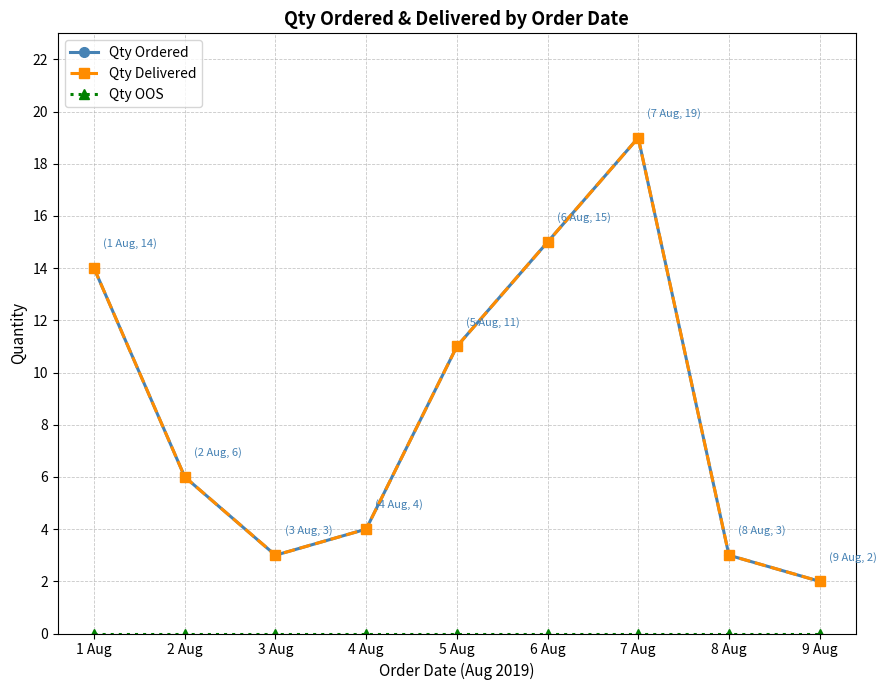

What is the difference between the second highest and second lowest values in the Qty Delivered series?

12